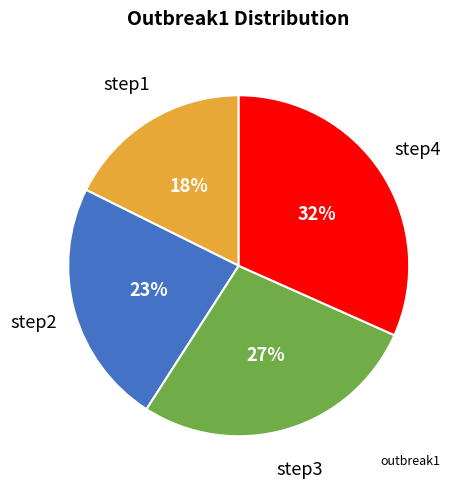

Count the number of slices in the pie.

4